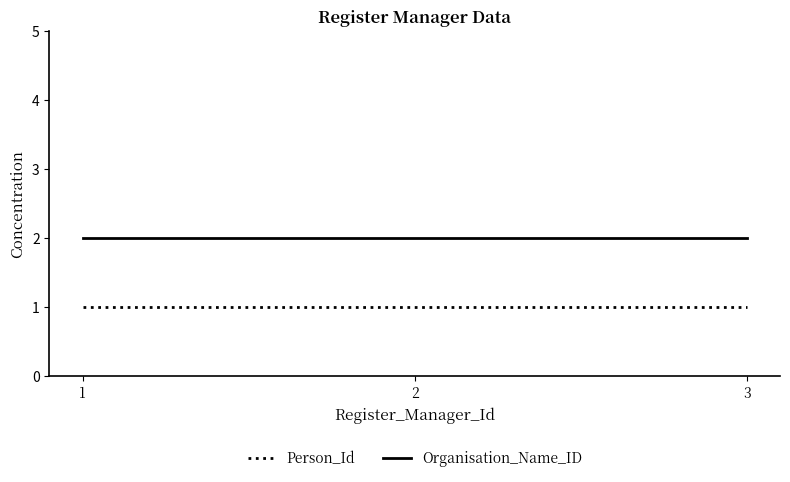

What is the spread (max minus min) of values at 2?

1